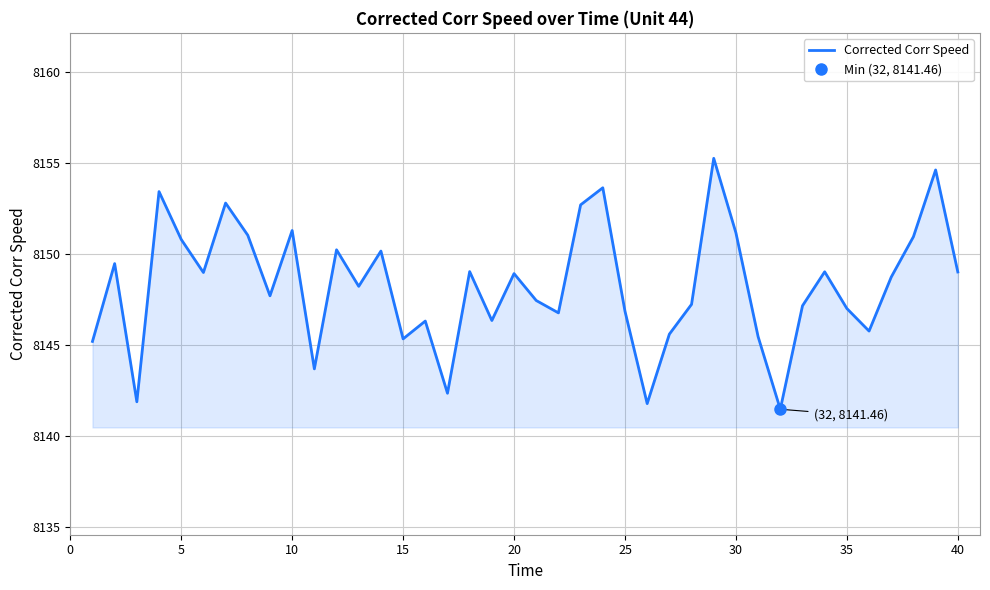

What is the maximum value shown in the chart?

8155.3